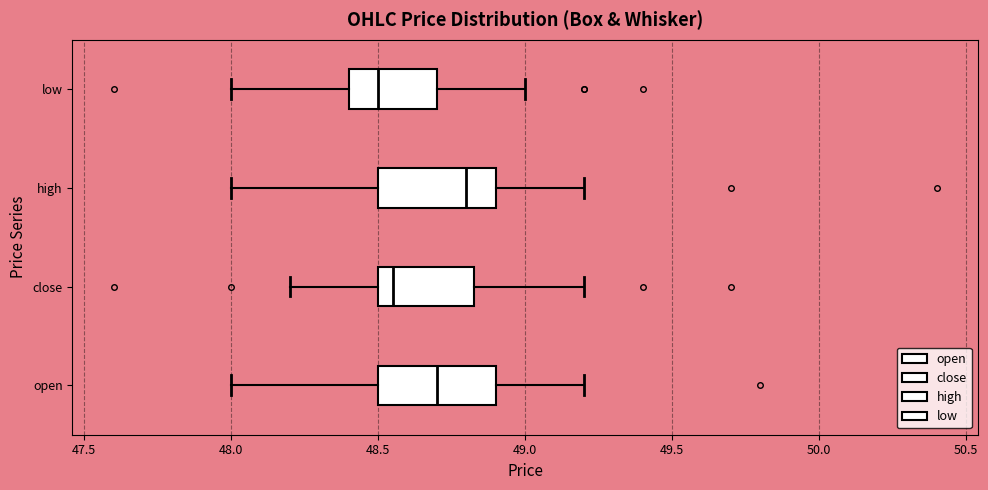

Where is the right edge of the box for open on the x-axis? The values are not printed on the chart, so give them approximately, as read against the axis.

48.90